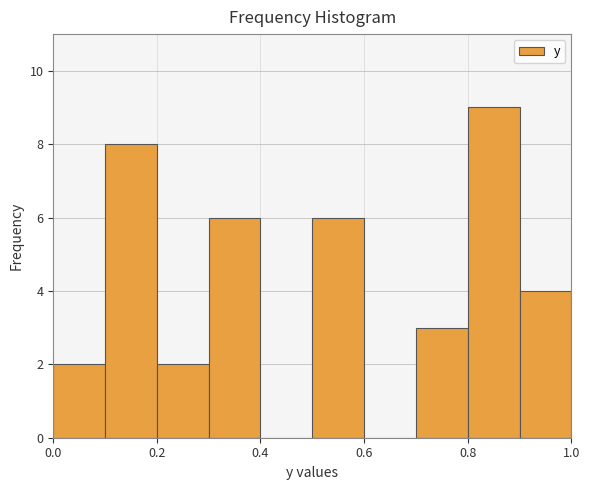

Reading left to right, transcribe this chart: for each bar, give the range it covers on the x-axis and its height. The values are not printed on the chart, so give them approximately, as read against the axis.

0.0 to 0.1: 2
0.1 to 0.2: 8
0.2 to 0.3: 2
0.3 to 0.4: 6
0.4 to 0.5: 0
0.5 to 0.6: 6
0.6 to 0.7: 0
0.7 to 0.8: 3
0.8 to 0.9: 9
0.9 to 1.0: 4